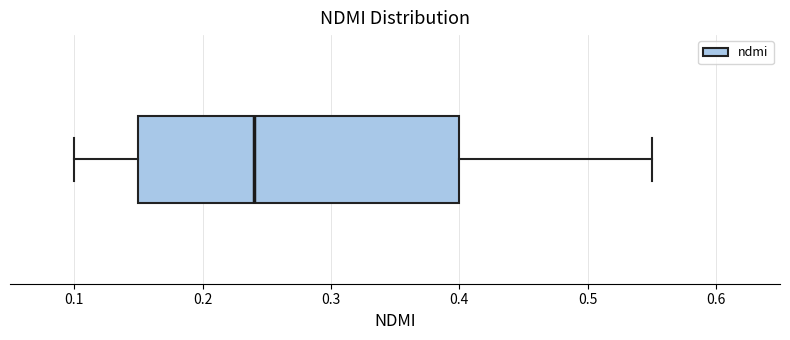

Transcribe this box plot: give where the median line is, the range the box spans, and where the two whiskers end, as read against the x-axis. The values are not printed on the chart, so give them approximately, as read against the axis.

median 0.24, box 0.15 to 0.40, whiskers 0.10 to 0.55